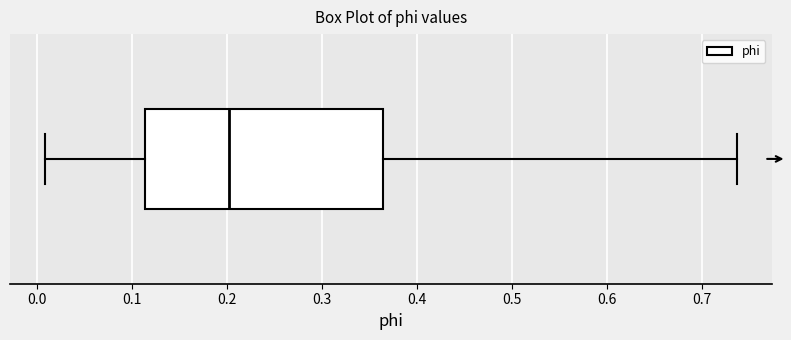

Where is the right edge of the box on the x-axis? The values are not printed on the chart, so give them approximately, as read against the axis.

0.36